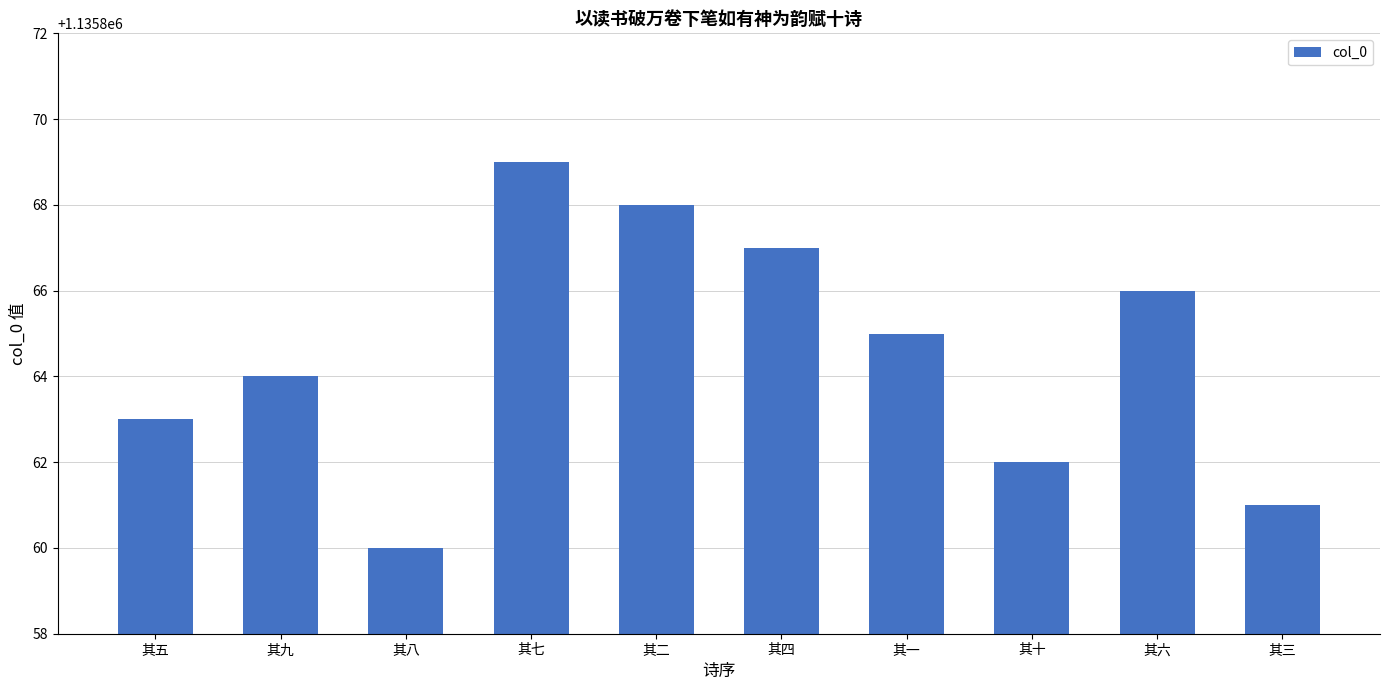

What is the label of the 6th bar from the right?

其二